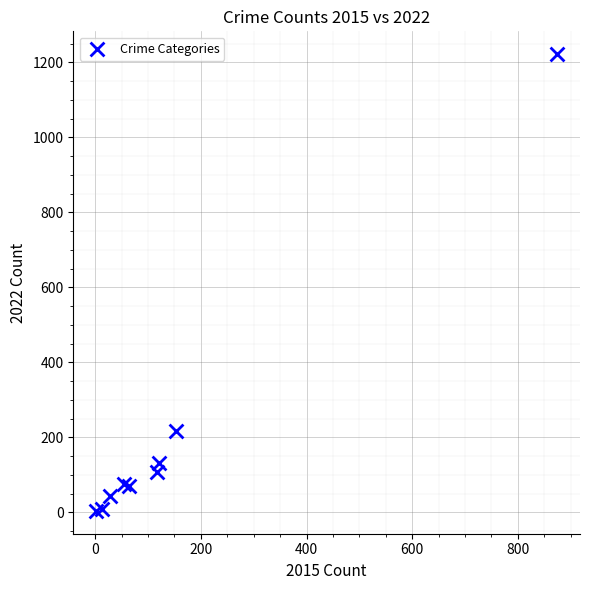

What Y value in the scatter plot is closest to 613?

216